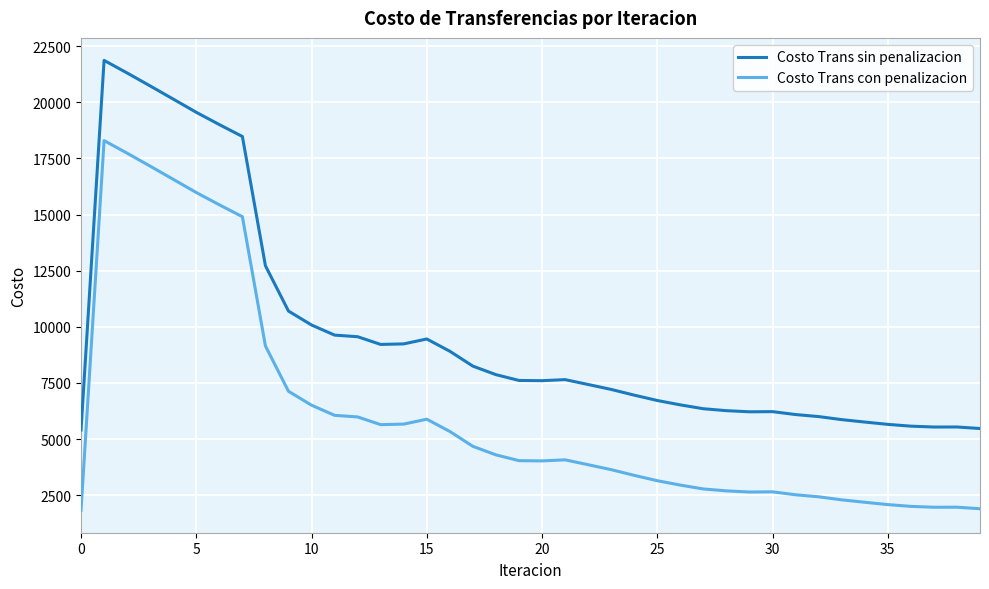

True or false: Costo Trans sin penalizacion and Costo Trans con penalizacion cross at least once.

False